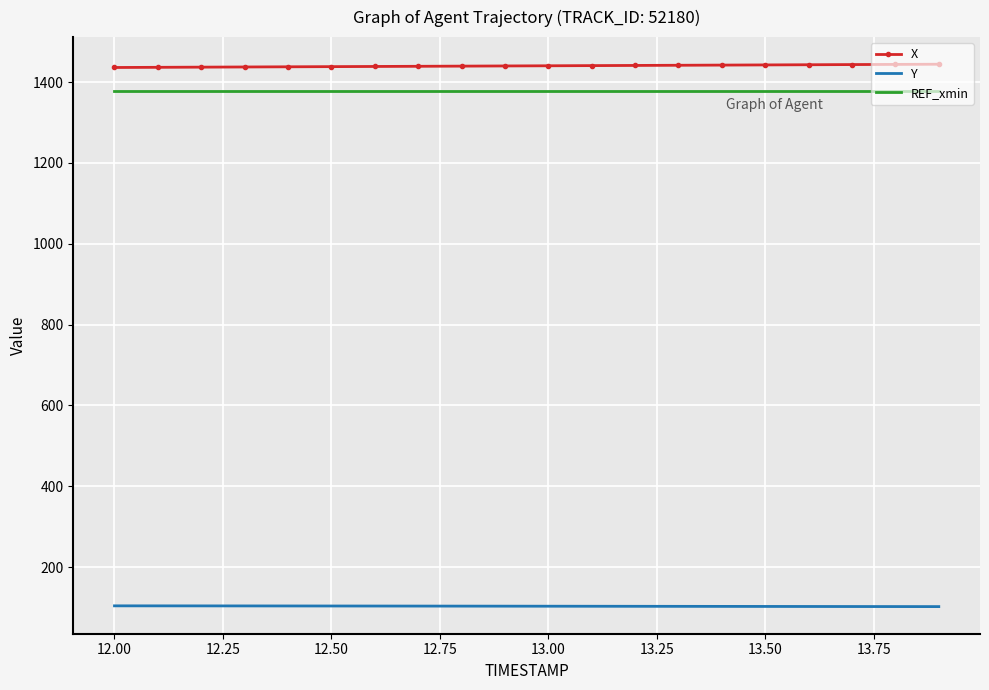

List the series in order of their peak value, lowest first.

Y, REF_xmin, X